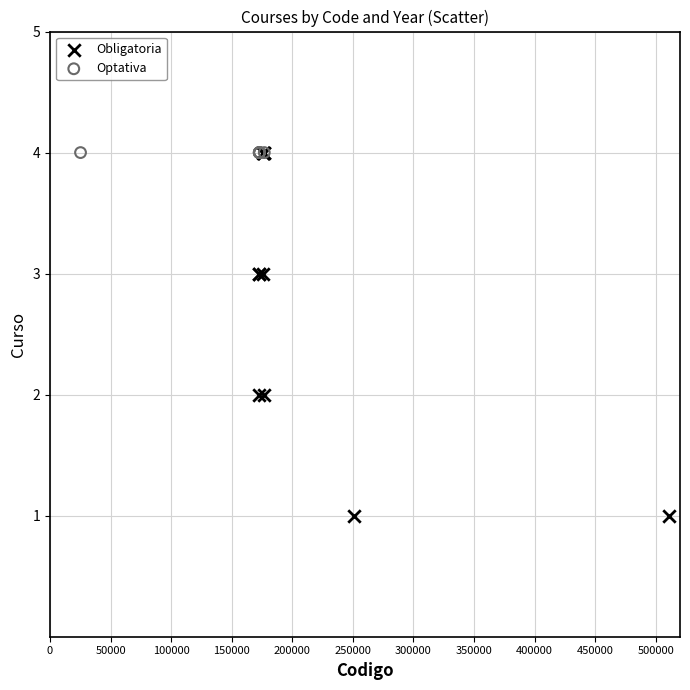

Which series reaches the minimum Y coordinate?

Obligatoria